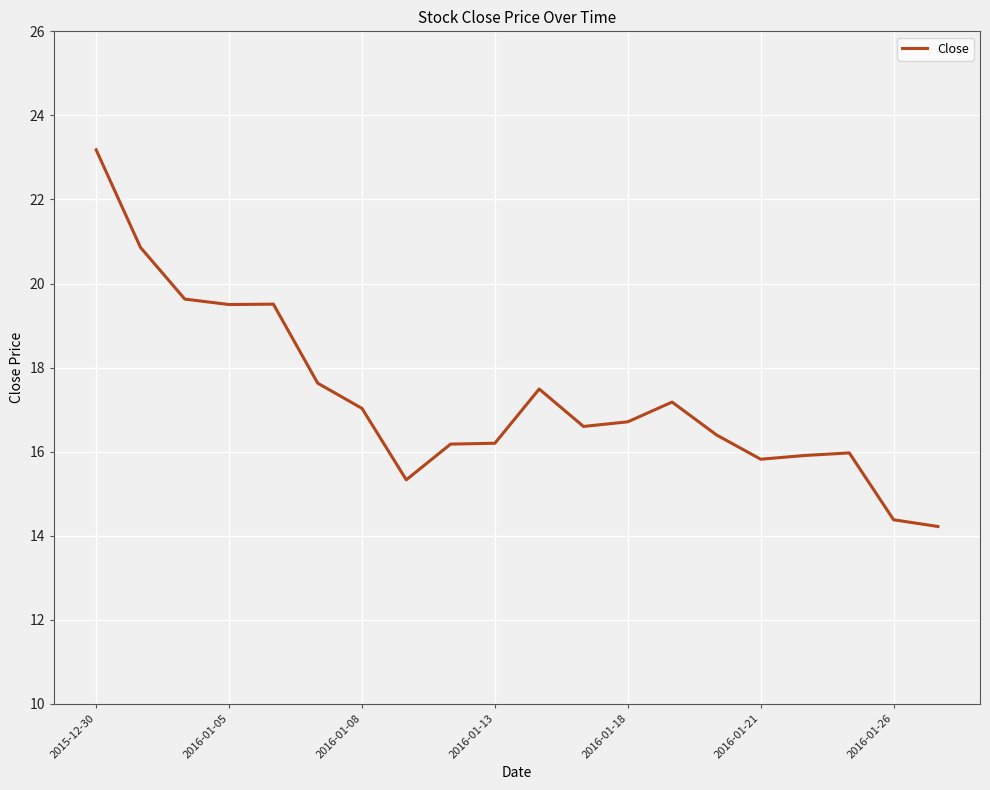

What is the maximum value shown in the chart?

23.2